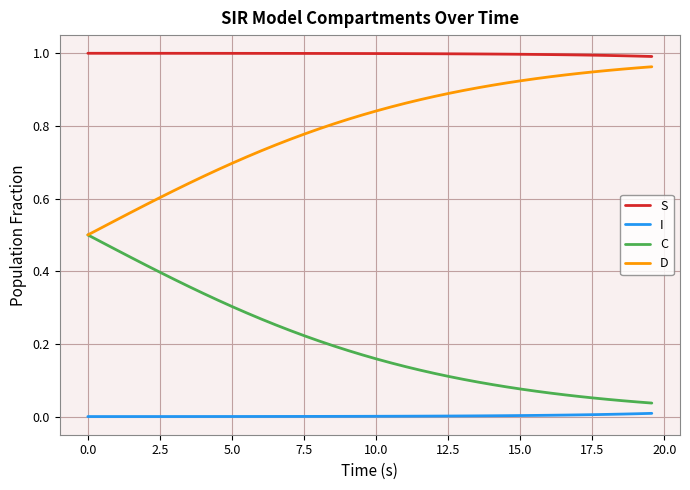

True or false: C and I intersect in this chart.

False